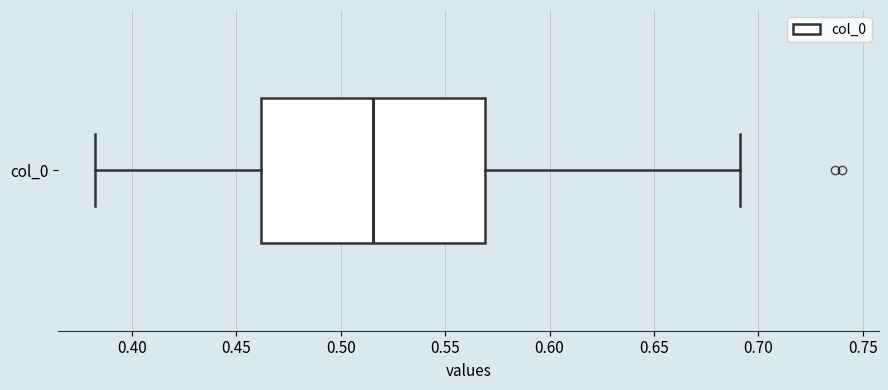

Transcribe this box plot: give where the median line is, the range the box spans, and where the two whiskers end, as read against the x-axis. The values are not printed on the chart, so give them approximately, as read against the axis.

median 0.515, box 0.460 to 0.570, whiskers 0.380 to 0.690